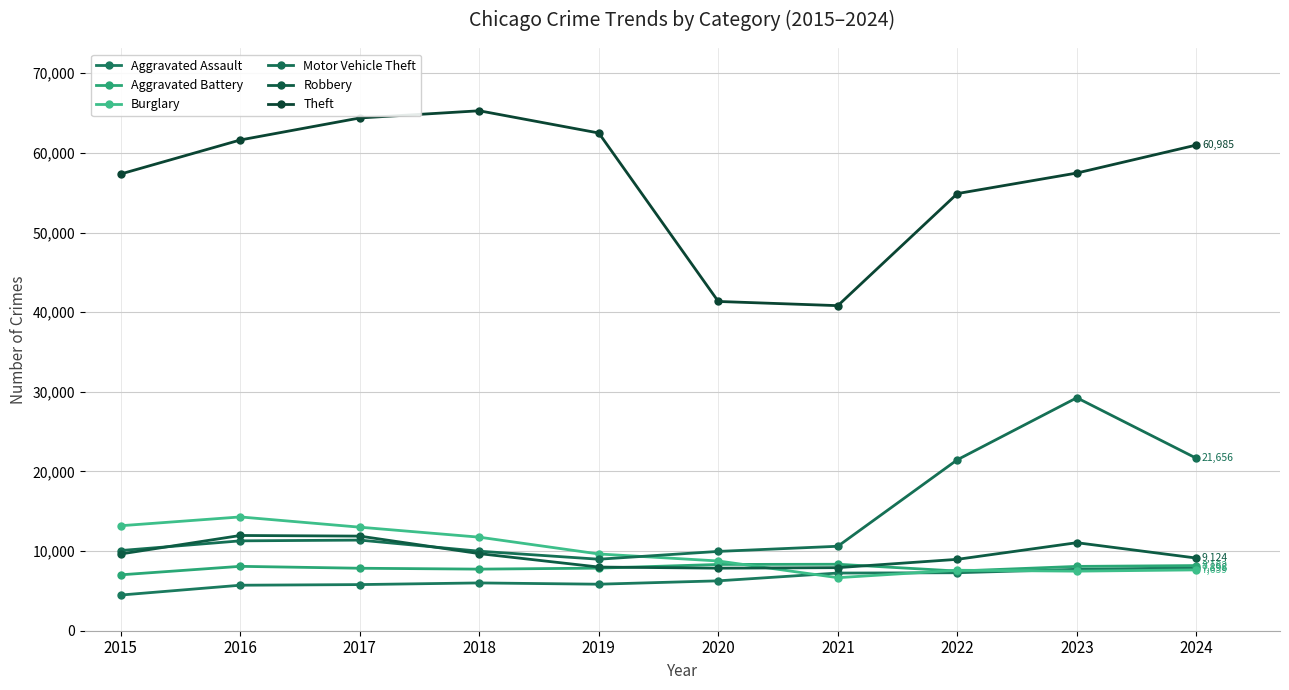

How many lines are shown in the chart?

6